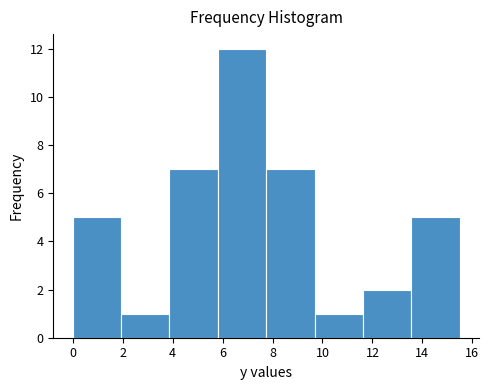

Reading left to right, transcribe this chart: for each bar, give the range it covers on the x-axis and its height. Neither the bar edges nor the heights are printed on the chart, so give them approximately, as read against the axes.

0.0 to 2.0: 5
2.0 to 3.8: 1
3.8 to 5.8: 7
5.8 to 7.8: 12
7.8 to 9.6: 7
9.6 to 11.6: 1
11.6 to 13.6: 2
13.6 to 15.6: 5